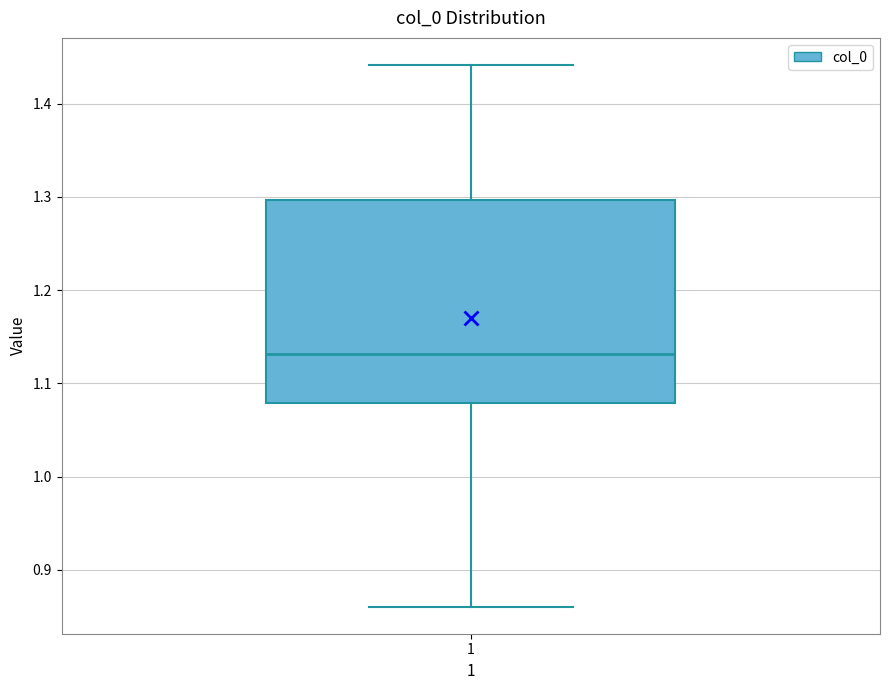

Transcribe this box plot: give where the median line is, the range the box spans, and where the two whiskers end, as read against the y-axis. The values are not printed on the chart, so give them approximately, as read against the axis.

median 1.13, box 1.08 to 1.30, whiskers 0.86 to 1.44